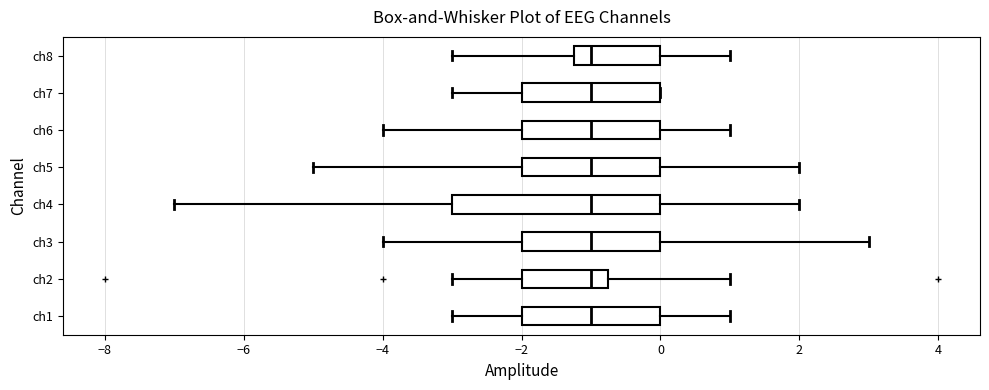

Reading bottom to top, read every box against the x-axis: the position of its median line, the range the box covers, and the ends of its whiskers. The values are not printed on the chart, so give them approximately, as read against the axis.

ch1: median -1.0, box -2.0 to 0.0, whiskers -3.0 to 1.0
ch2: median -1.0, box -2.0 to -0.8, whiskers -3.0 to 1.0
ch3: median -1.0, box -2.0 to 0.0, whiskers -4.0 to 3.0
ch4: median -1.0, box -3.0 to 0.0, whiskers -7.0 to 2.0
ch5: median -1.0, box -2.0 to 0.0, whiskers -5.0 to 2.0
ch6: median -1.0, box -2.0 to 0.0, whiskers -4.0 to 1.0
ch7: median -1.0, box -2.0 to 0.0, whiskers -3.0 to 0.0
ch8: median -1.0, box -1.2 to 0.0, whiskers -3.0 to 1.0